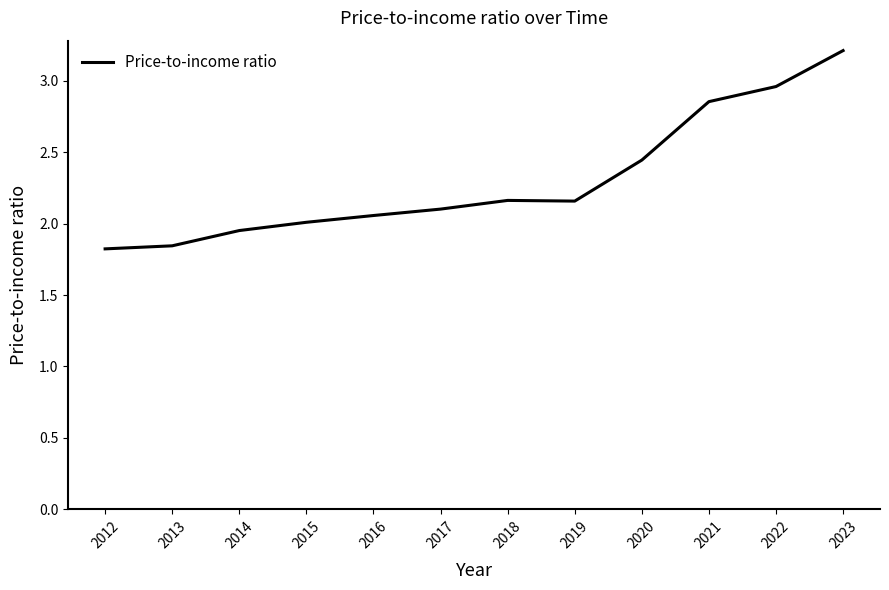

The chart shows a value of 2.1 at 2016. True or false?

True